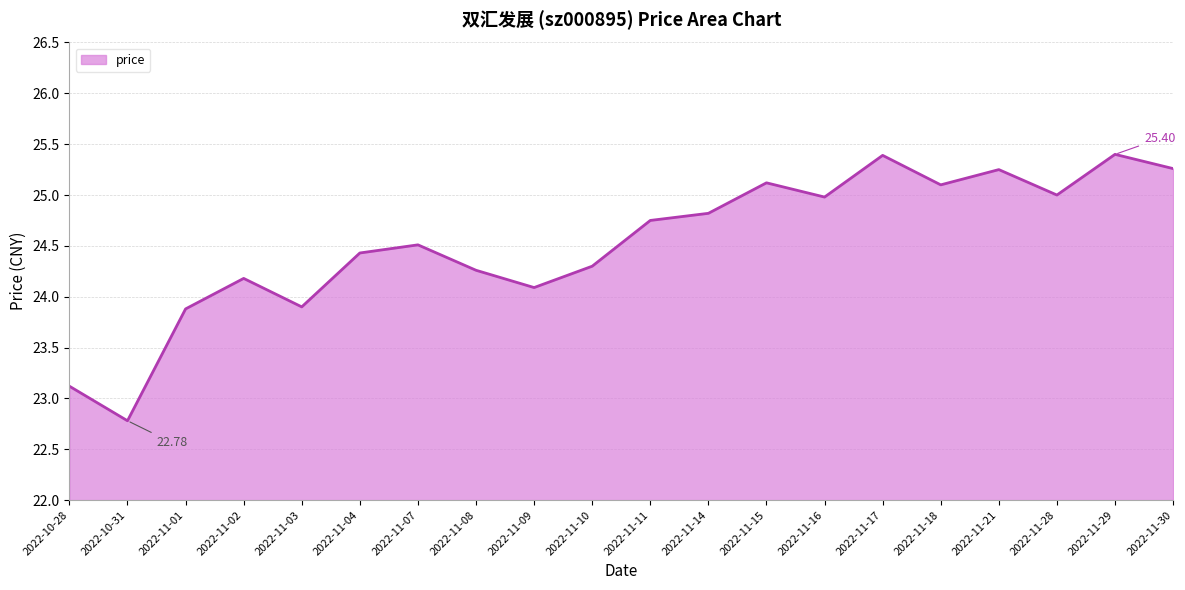

True or false: there are more than 2 points higher than both neighbors.

True